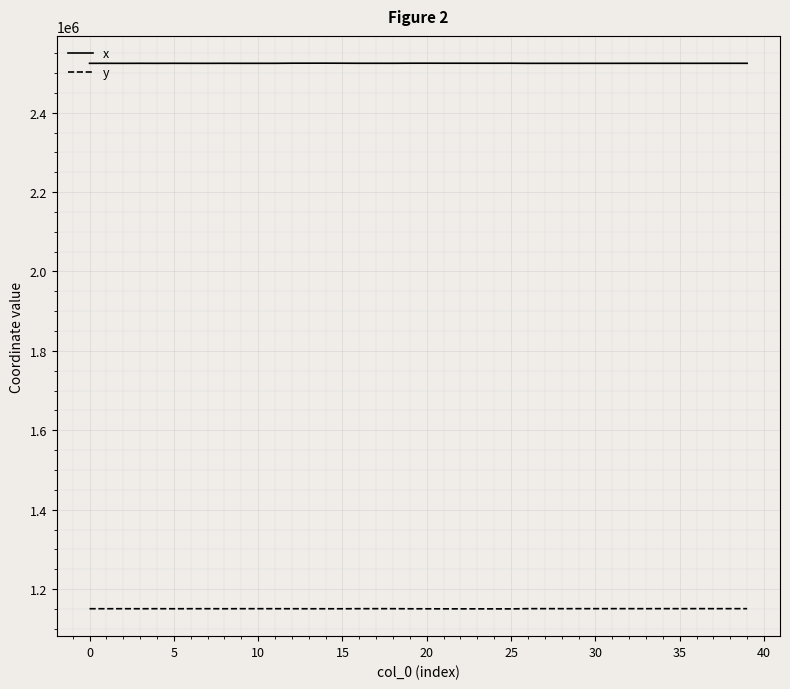

What is the sum of all y values?

46030545.8